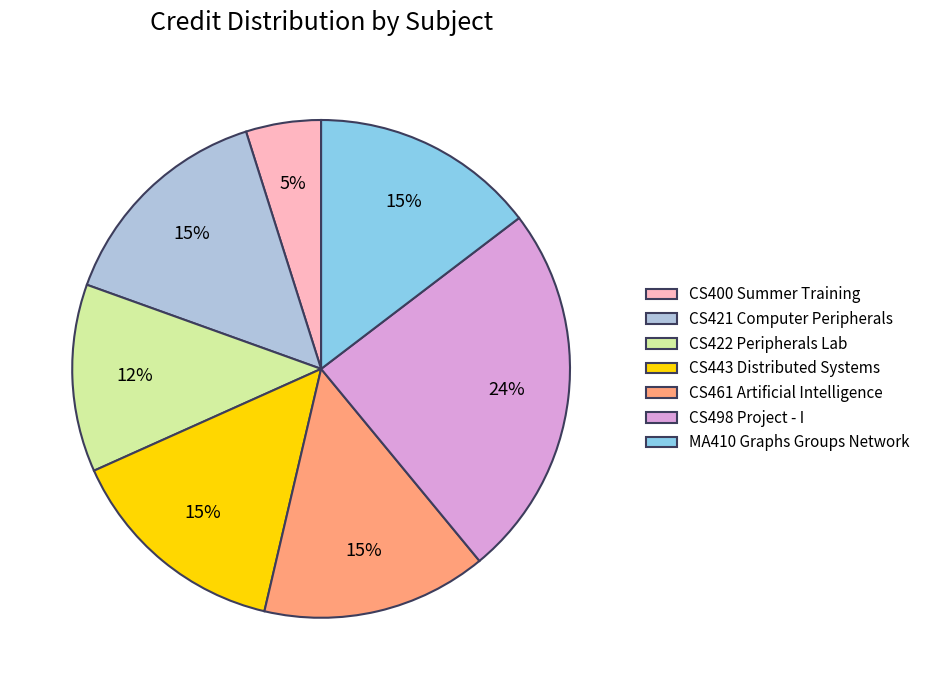

To the nearest percent, what is the difference between the CS498 Project - I and CS422 Peripherals Lab slice percentages?

12%